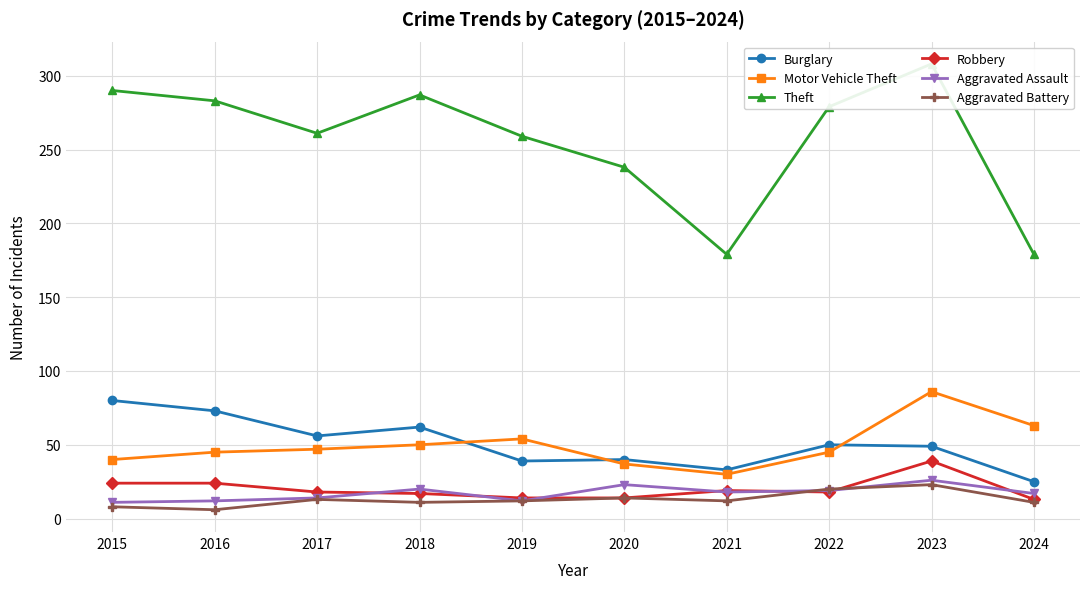

Which series has the largest total across all categories?

Theft